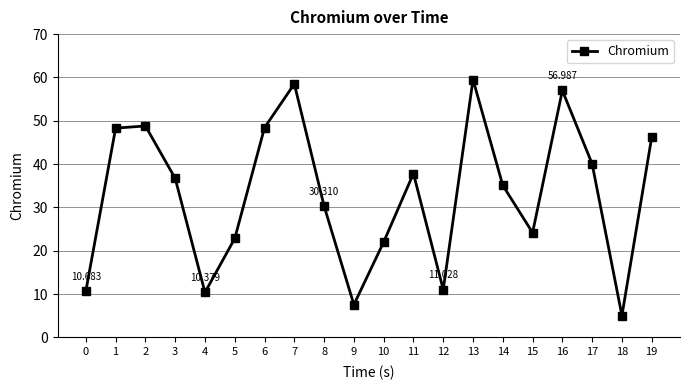

List the labels in order of value, smallest first.

18, 9, 4, 0, 12, 10, 5, 15, 8, 14, 3, 11, 17, 19, 1, 6, 2, 16, 7, 13